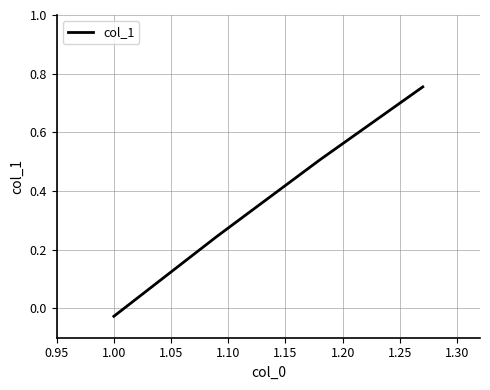

What is the difference between the second highest and second lowest values?

0.3